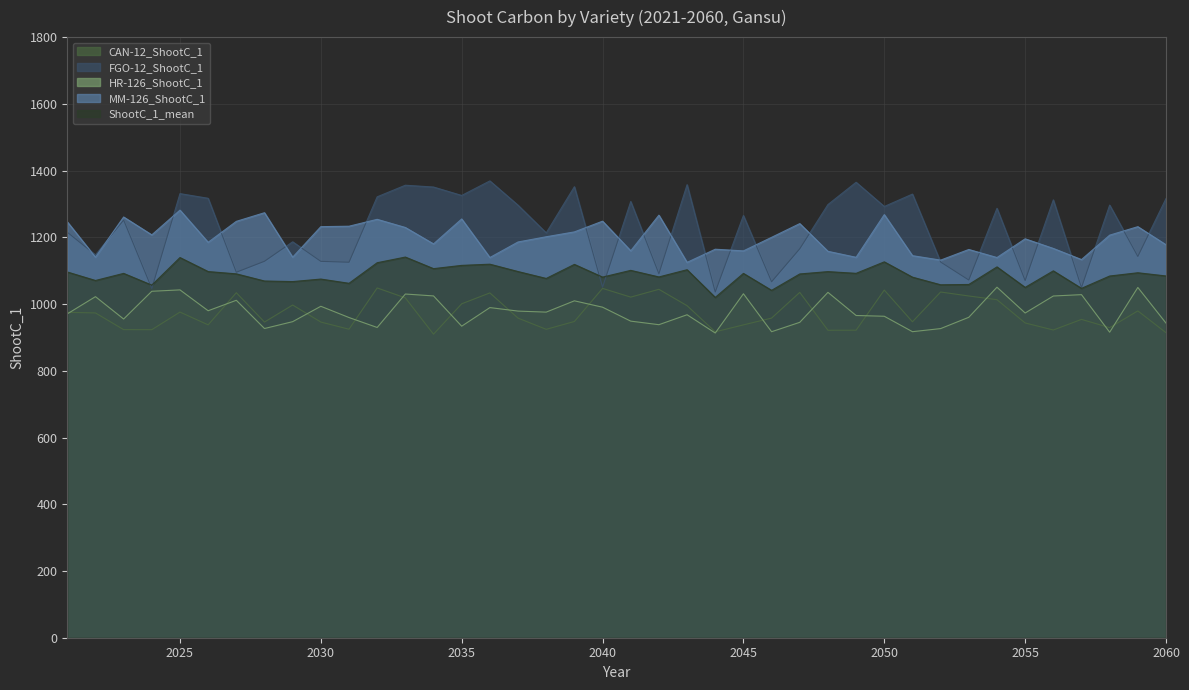

Which series changed the most between 2031 and 2048?

FGO-12_ShootC_1